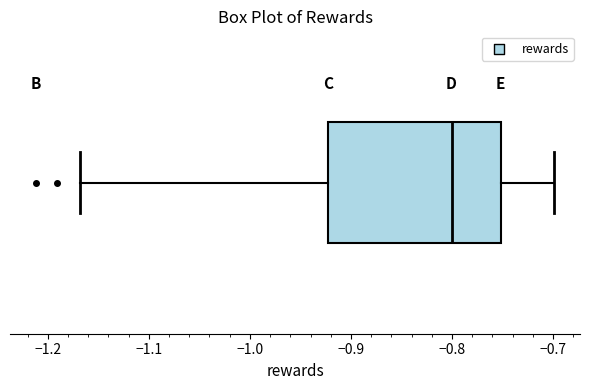

Where is the left edge of the box on the x-axis? The values are not printed on the chart, so give them approximately, as read against the axis.

-0.92